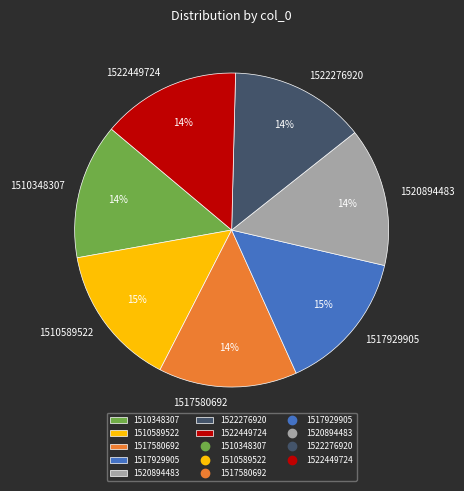

True or false: 1522449724 accounts for 14% of the total.

True